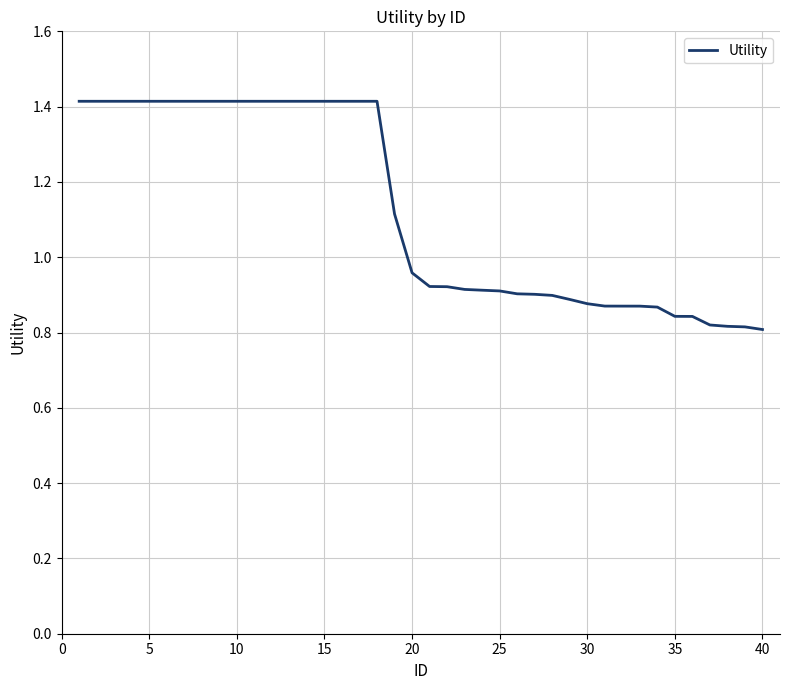

What is the difference between the maximum and minimum values?

0.6